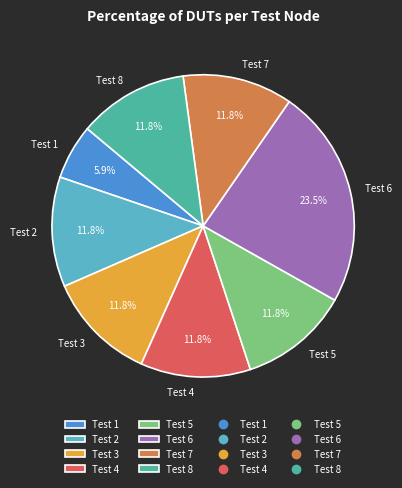

How many segments does this pie chart have?

8